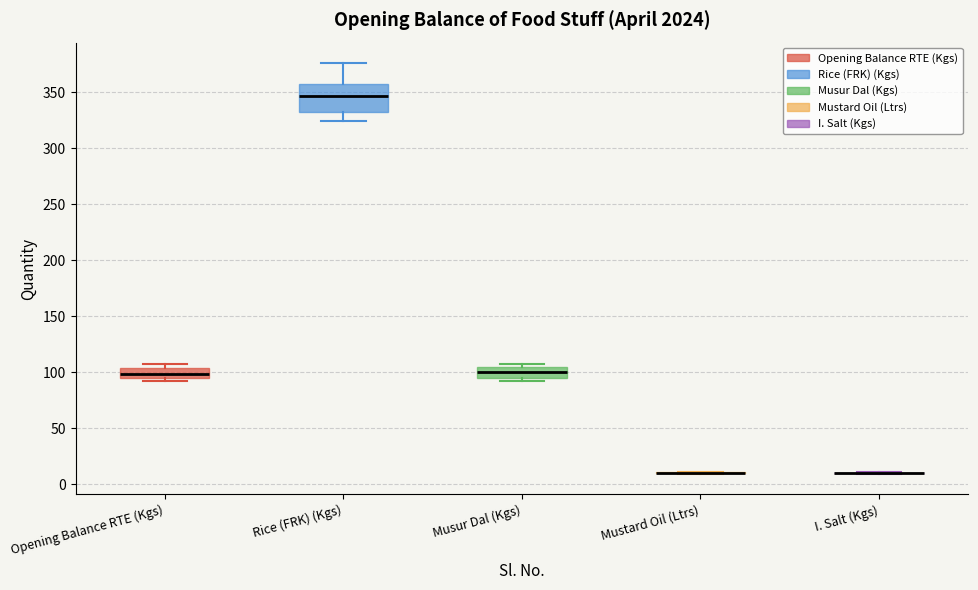

Reading left to right, read every box against the y-axis: the position of its median line, the range the box covers, and the ends of its whiskers. The values are not printed on the chart, so give them approximately, as read against the axis.

Opening Balance RTE (Kgs): median 100, box 95 to 105, whiskers 90 to 110
Rice (FRK) (Kgs): median 345, box 335 to 355, whiskers 325 to 375
Musur Dal (Kgs): median 100, box 95 to 105, whiskers 95 (just below the box's lower edge) to 110
Mustard Oil (Ltrs): box collapsed to a line at 10, whiskers 10 to 10
I. Salt (Kgs): box collapsed to a line at 10, whiskers 10 to 10